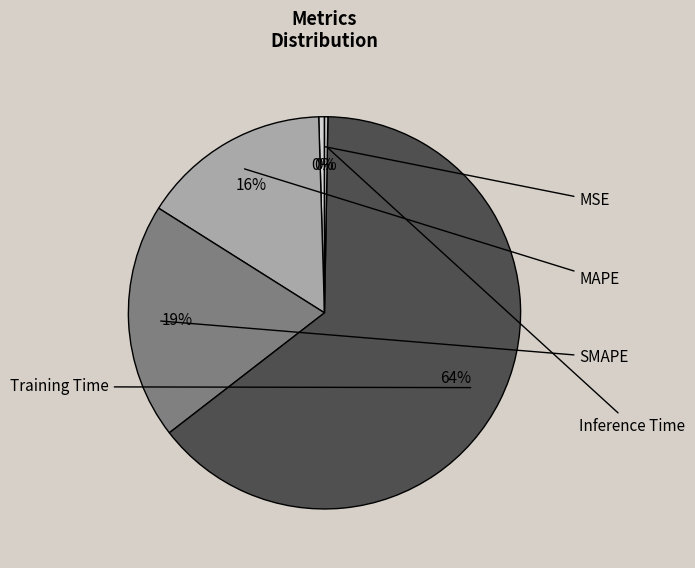

To the nearest percent, what is the average slice percentage?

20%